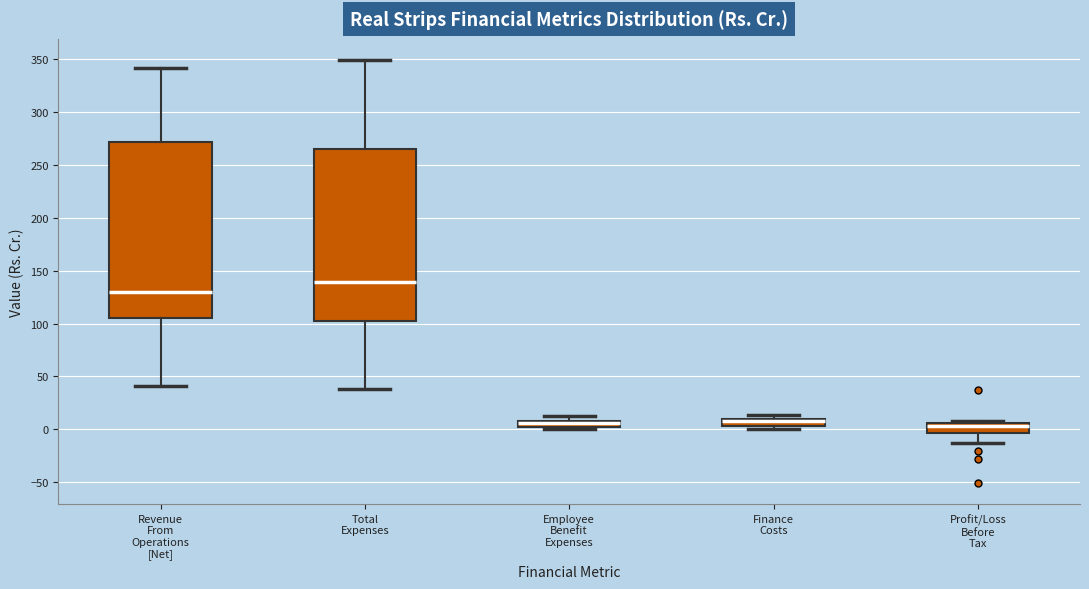

Where does the upper whisker of the box for Total Expenses end on the y-axis? The values are not printed on the chart, so give them approximately, as read against the axis.

350